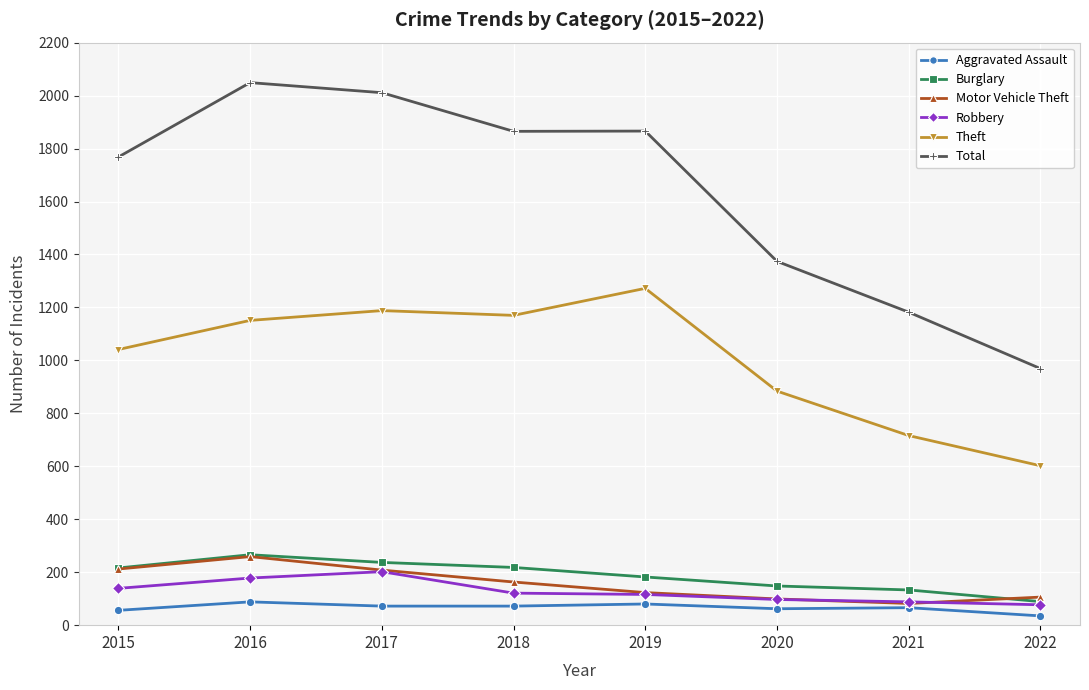

What is the sum of the Motor Vehicle Theft values at 2016 and 2020?

358